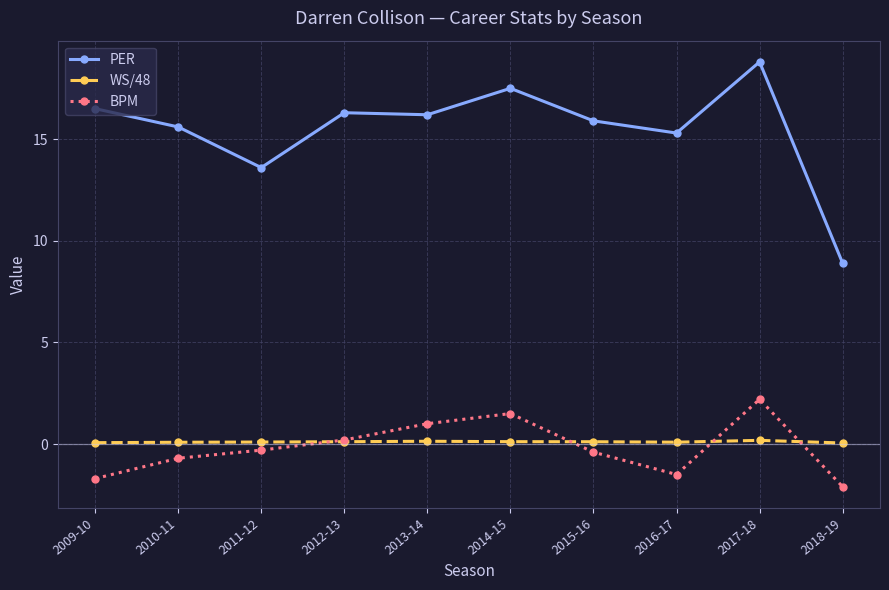

What are all the series names shown in the legend?

PER, WS/48, BPM